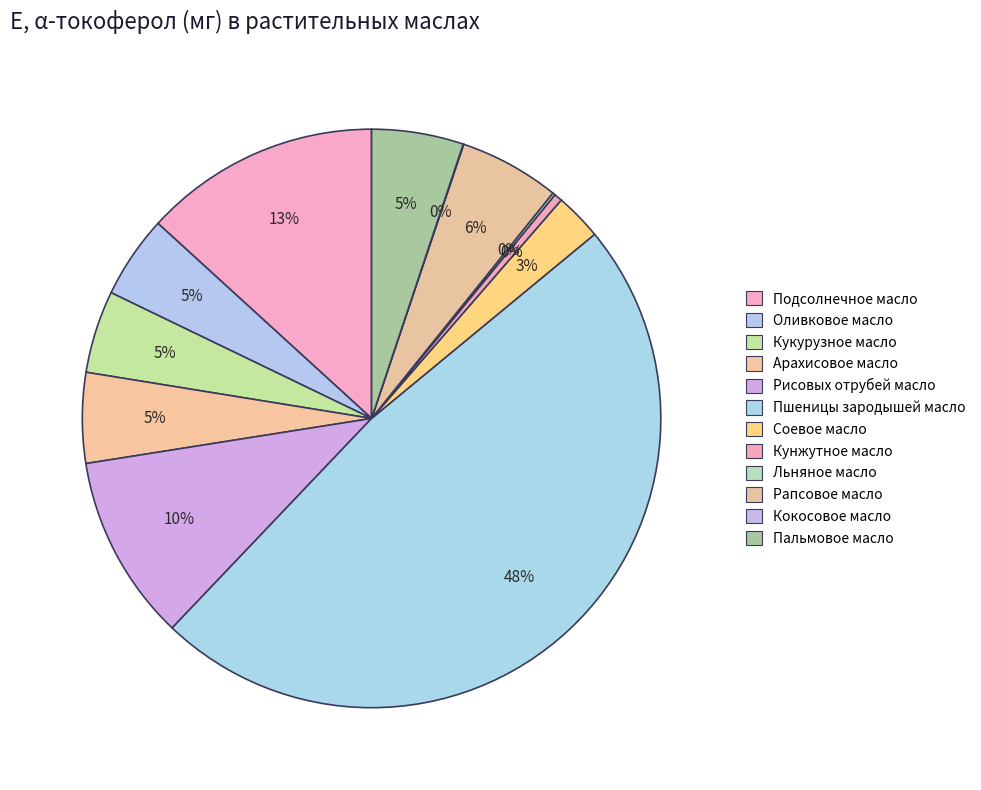

The Соевое масло slice represents 3% of the pie. True or false?

True